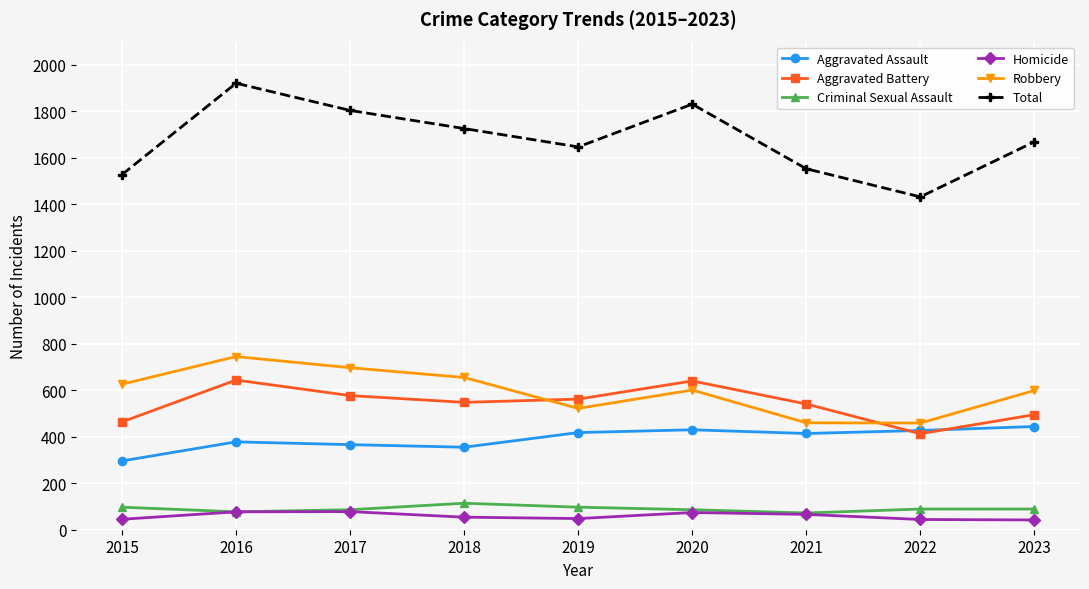

True or false: Aggravated Assault and Criminal Sexual Assault intersect in this chart.

False